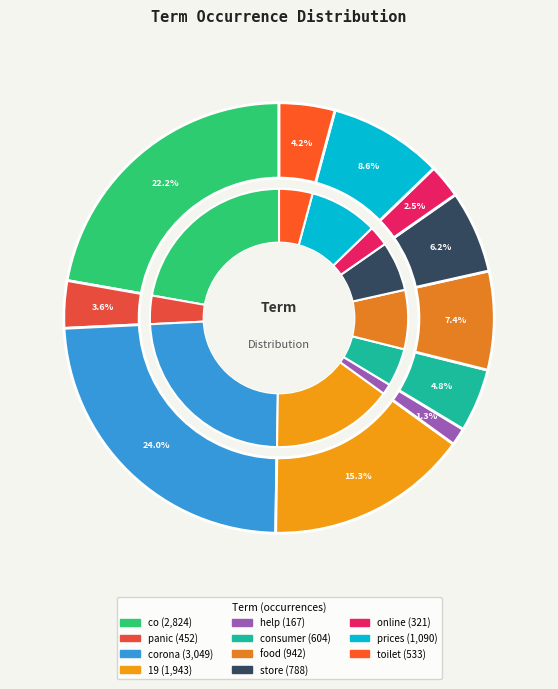

What percentage is the toilet slice, to the nearest percent?

4%